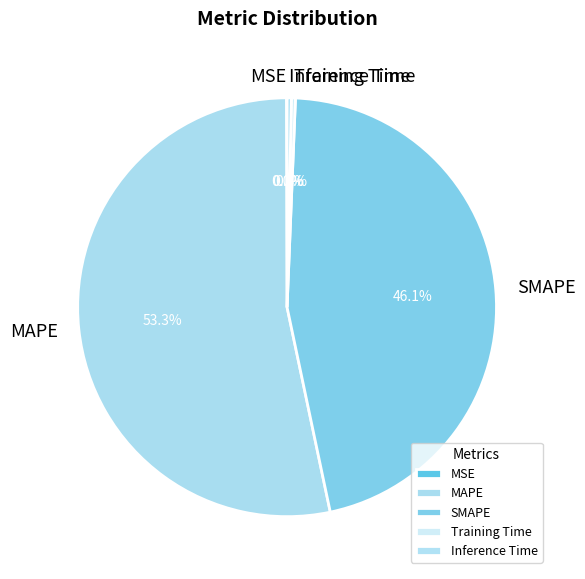

Which category has the biggest portion of the pie?

MAPE